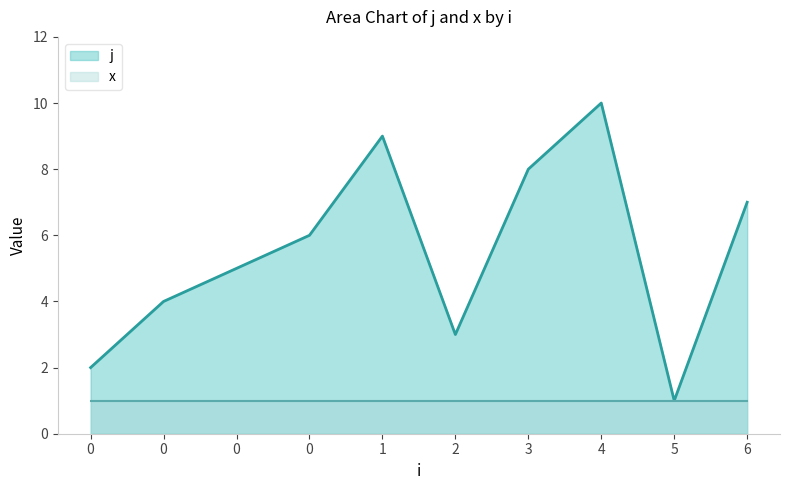

Reading left to right, list all the values displayed in this chart.

0=2	0=4	0=5	0=6	1=9	2=3	3=8	4=10	5=1	6=7